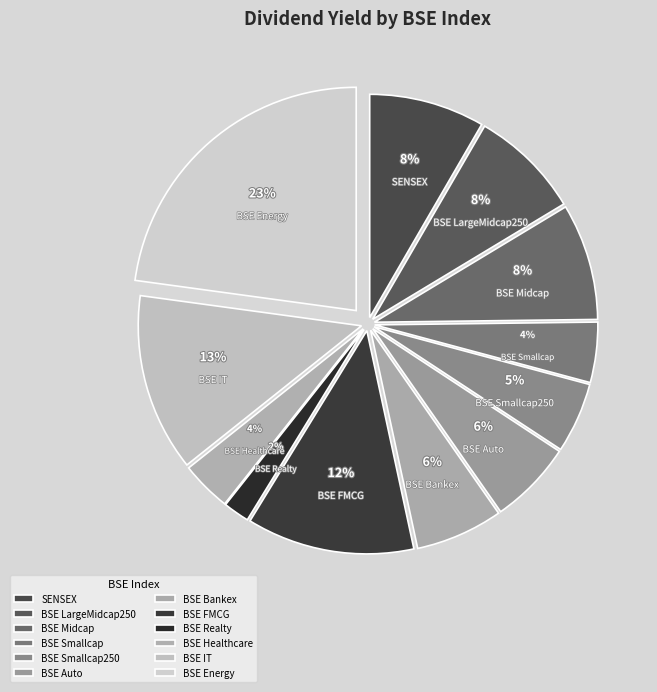

Which has a higher value, SENSEX or BSE Bankex?

SENSEX